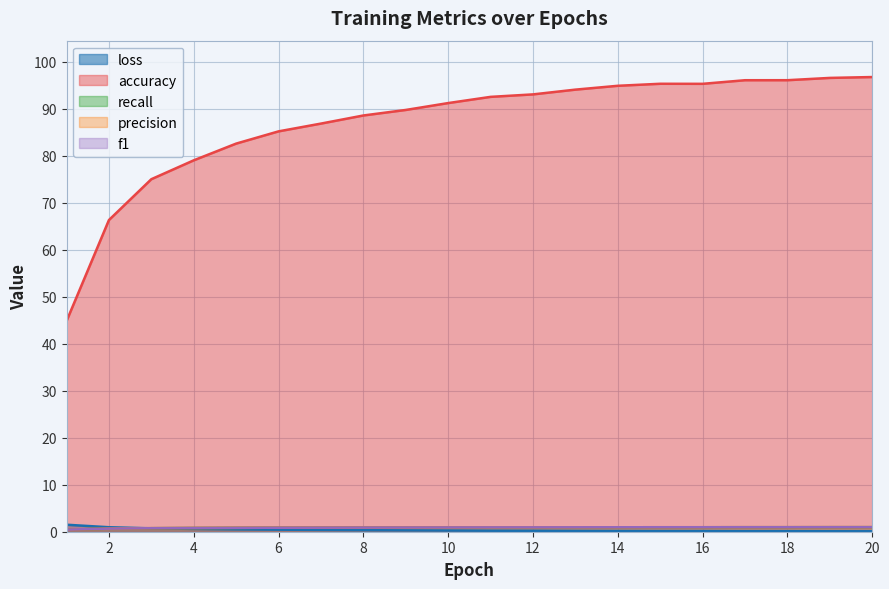

At which category does the chart reach its peak across all series?

20